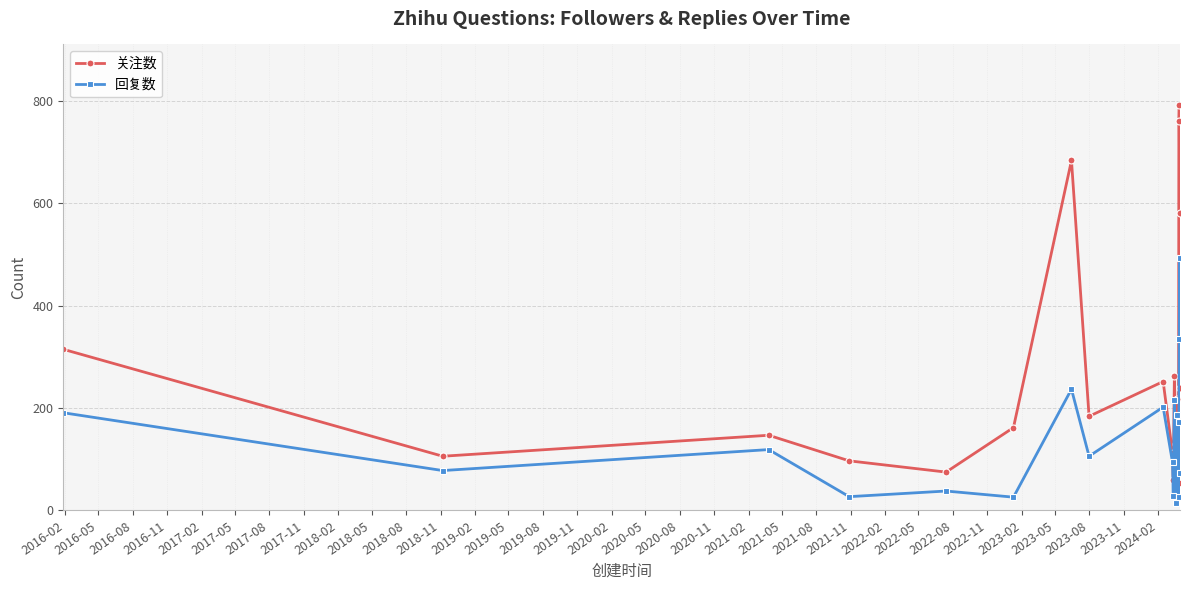

Which series has the largest total across all categories?

关注数